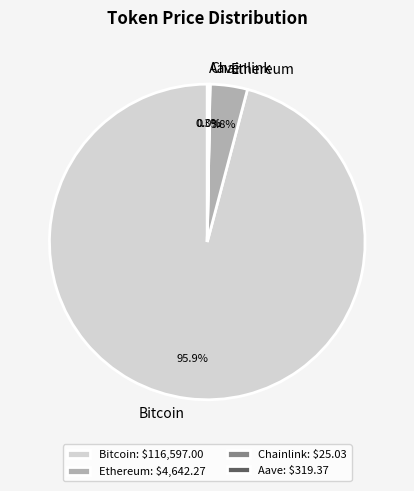

Does any single category account for the majority?

Yes